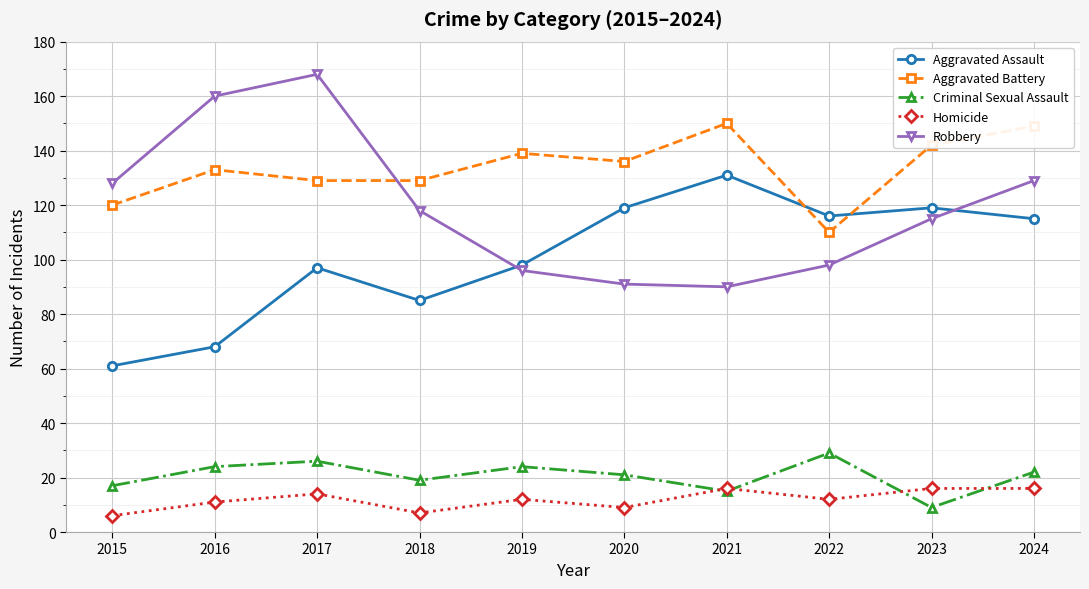

True or false: Homicide has a value of 12 at 2022.

True